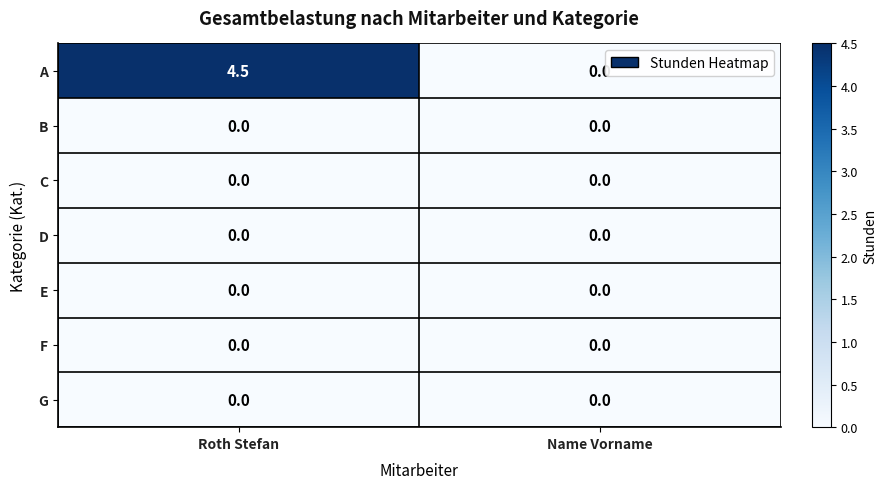

Which series has the largest total across all categories?

A